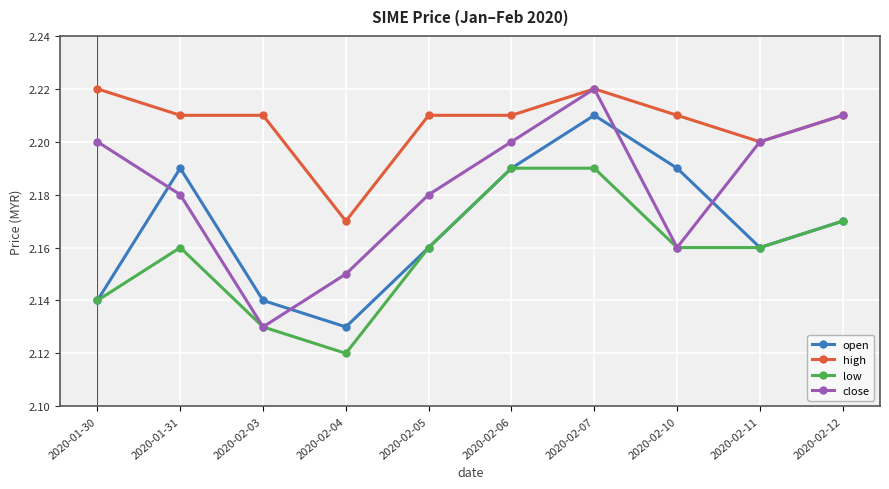

Which series has the largest total across all categories?

high